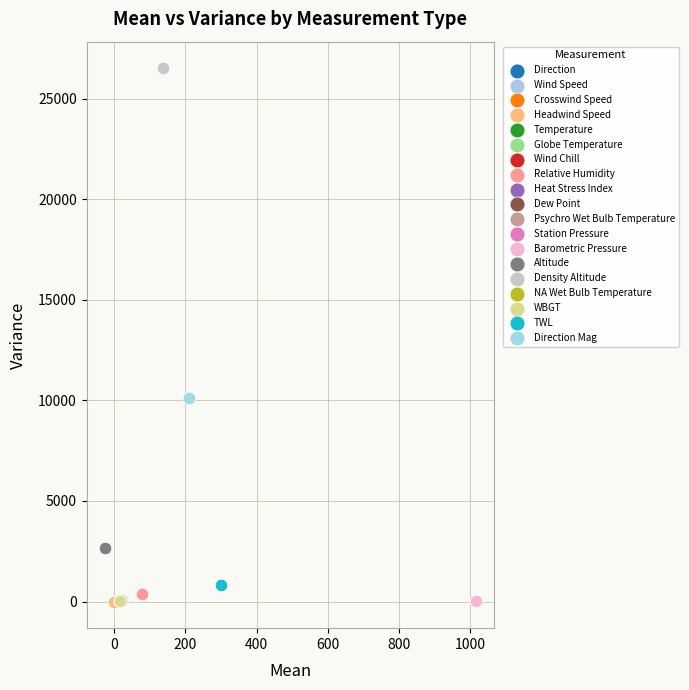

What are all the series names shown in the legend?

Direction, Wind Speed, Crosswind Speed, Headwind Speed, Temperature, Globe Temperature, Wind Chill, Relative Humidity, Heat Stress Index, Dew Point, Psychro Wet Bulb Temperature, Station Pressure, Barometric Pressure, Altitude, Density Altitude, NA Wet Bulb Temperature, WBGT, TWL, Direction Mag